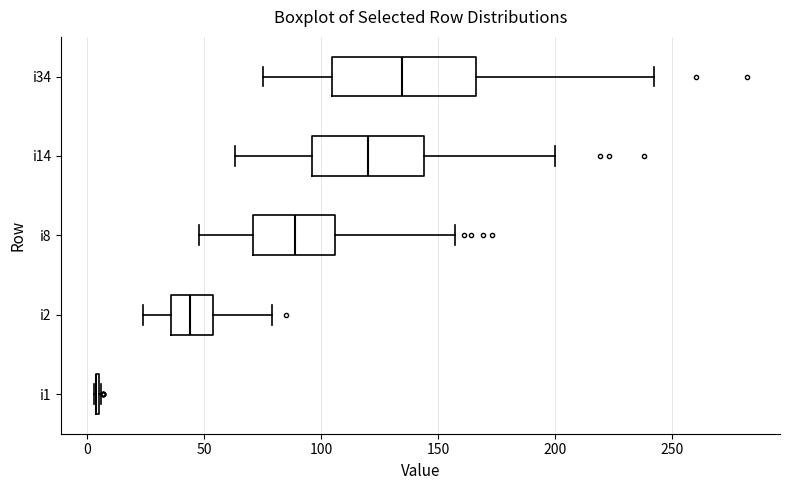

Reading bottom to top, read every box against the x-axis: the position of its median line, the range the box covers, and the ends of its whiskers. The values are not printed on the chart, so give them approximately, as read against the axis.

i1: box collapsed to a line at 5, whiskers 5 to 5
i2: median 45, box 35 to 55, whiskers 25 to 80
i8: median 90, box 70 to 105, whiskers 50 to 155
i14: median 120, box 95 to 145, whiskers 65 to 200
i34: median 135, box 105 to 165, whiskers 75 to 240